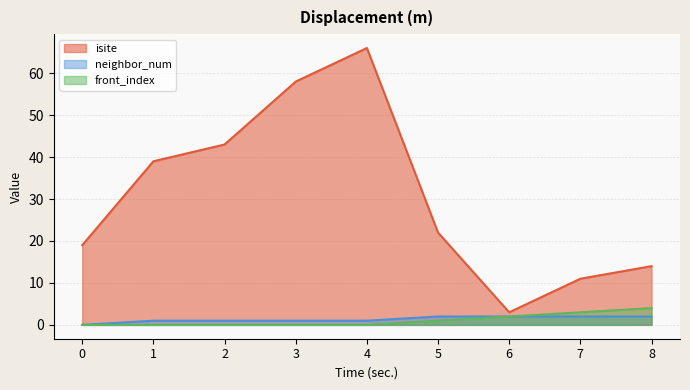

Reading left to right, transcribe all the data shown in this chart.

isite: 0=19	1=39	2=43	3=58	4=66	5=22	6=3	7=11	8=14
neighbor_num: 0=0	1=1	2=1	3=1	4=1	5=2	6=2	7=2	8=2
front_index: 0=0	1=0	2=0	3=0	4=0	5=1	6=2	7=3	8=4